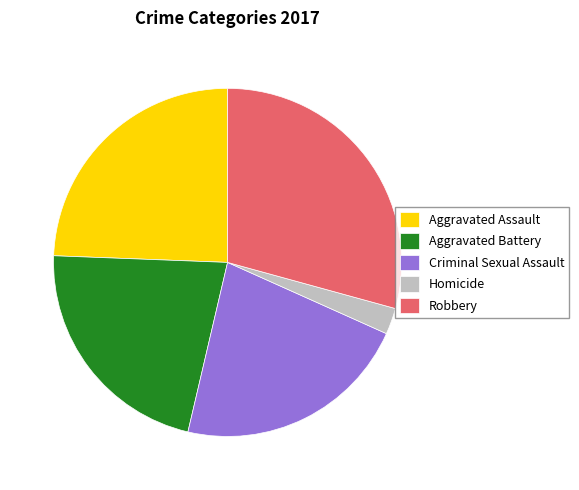

Does any single category account for the majority?

No